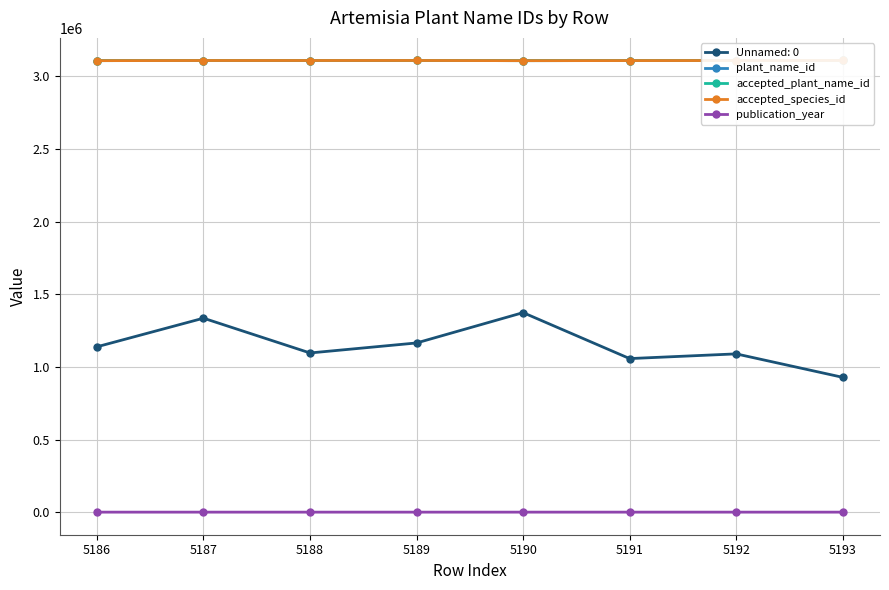

What is the minimum value for accepted_plant_name_id?

3107608